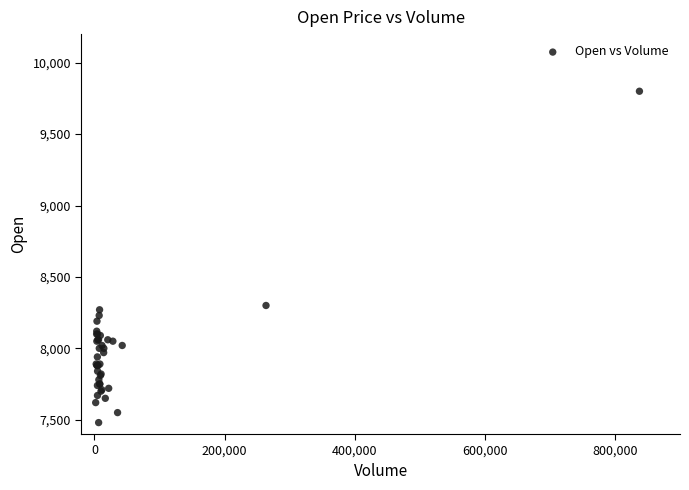

What Y value in the scatter plot is closest to 8640?

8300